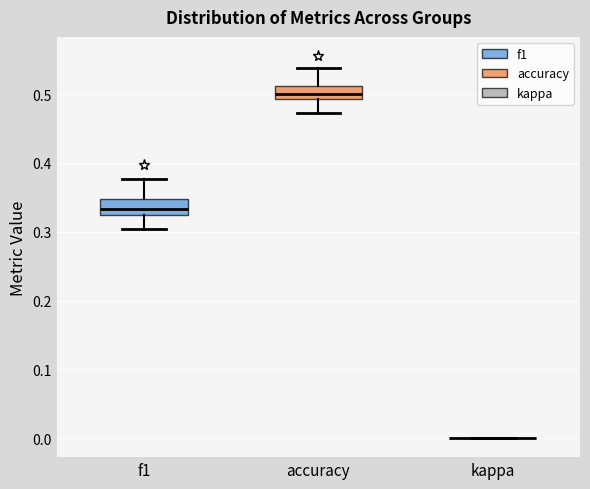

Reading left to right, transcribe this box plot: for each box, give where its median line is, the range the box spans, and where its two whiskers end, as read against the y-axis. The values are not printed on the chart, so give them approximately, as read against the axis.

f1: median 0.33, box 0.32 to 0.35, whiskers 0.30 to 0.38
accuracy: median 0.50, box 0.49 to 0.51, whiskers 0.47 to 0.54
kappa: box collapsed to a line at 0.00, whiskers 0.00 to 0.00